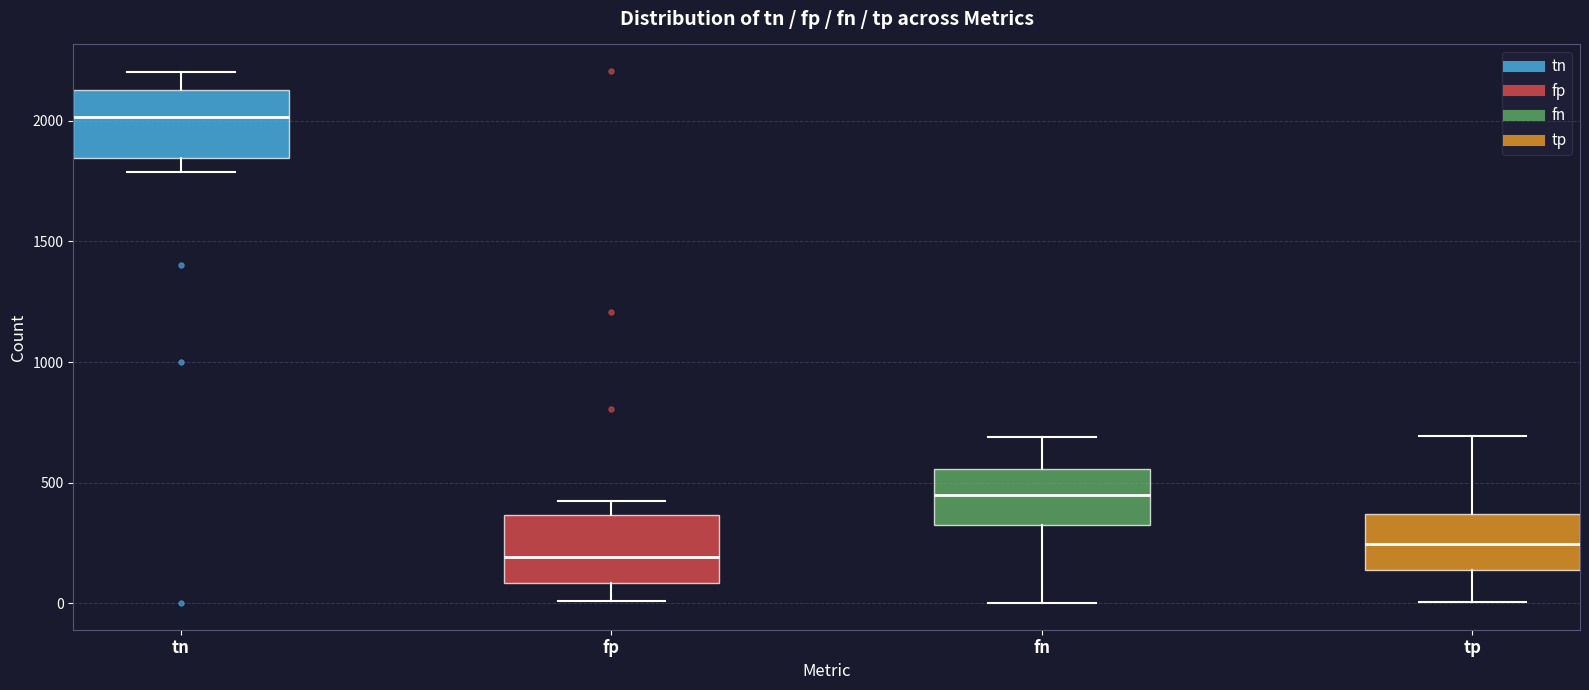

Reading left to right, read every box against the y-axis: the position of its median line, the range the box covers, and the ends of its whiskers. The values are not printed on the chart, so give them approximately, as read against the axis.

tn: median 2000, box 1850 to 2150, whiskers 1800 to 2200
fp: median 200, box 100 to 350, whiskers 0 to 400
fn: median 450, box 300 to 550, whiskers 0 to 700
tp: median 250, box 150 to 350, whiskers 0 to 700